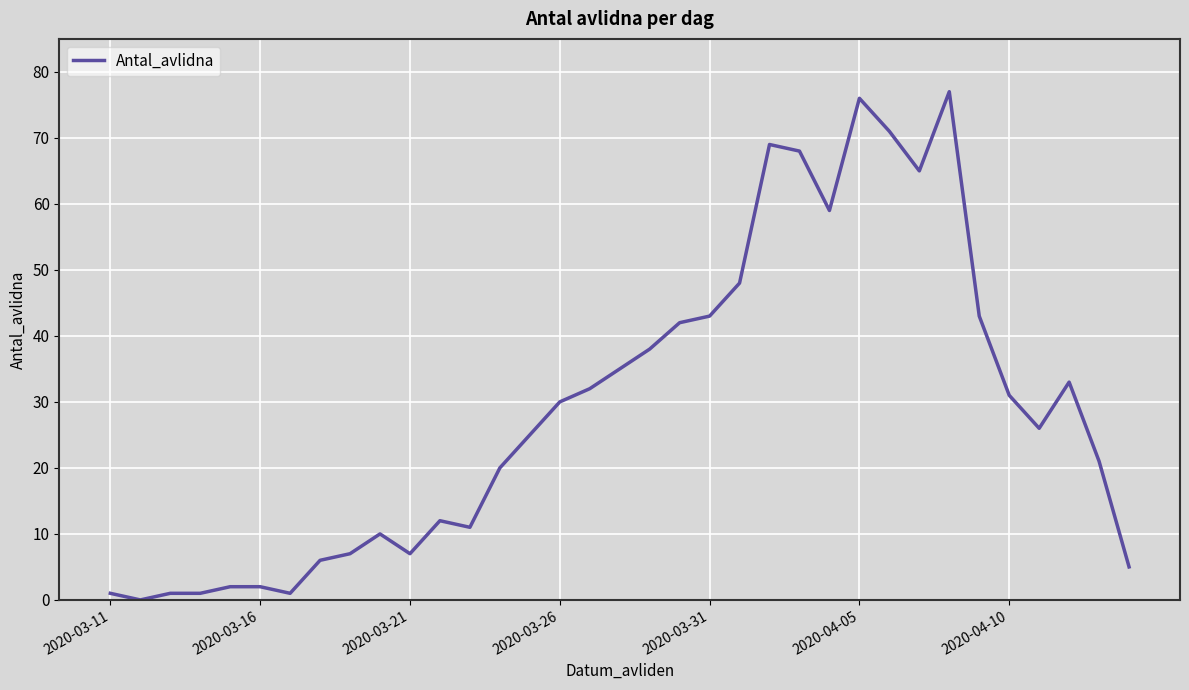

What is the difference between the maximum and minimum values?

77